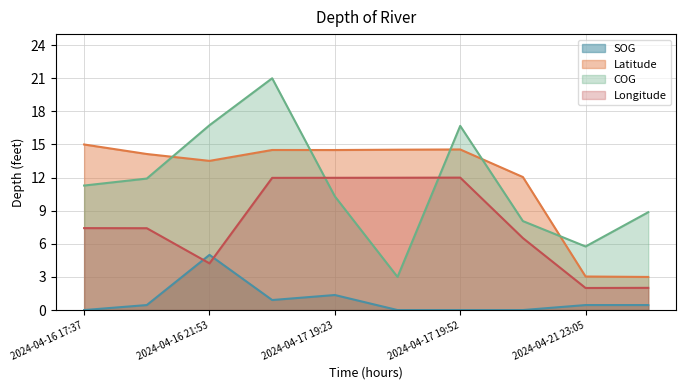

At which label is Latitude closest to 9?

2024-04-18 06:09